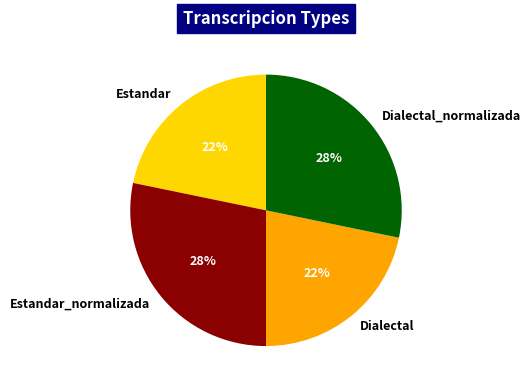

The Estandar slice represents 30% of the pie. True or false?

False